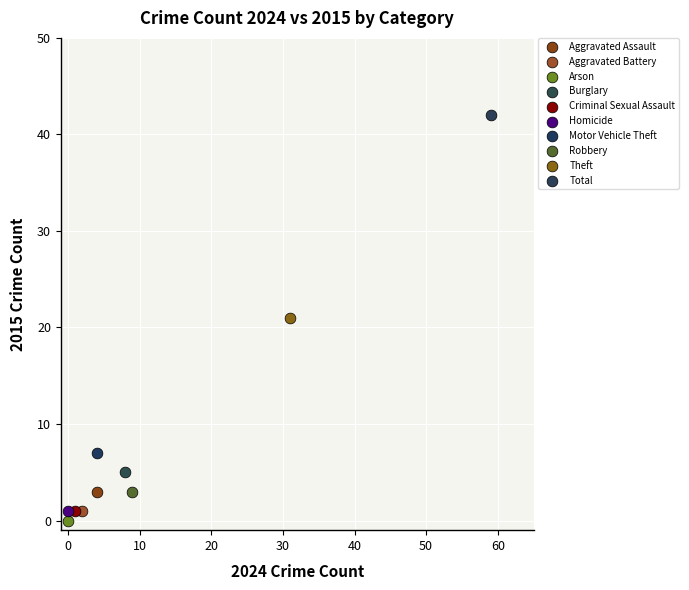

What are all the series names shown in the legend?

Aggravated Assault, Aggravated Battery, Arson, Burglary, Criminal Sexual Assault, Homicide, Motor Vehicle Theft, Robbery, Theft, Total